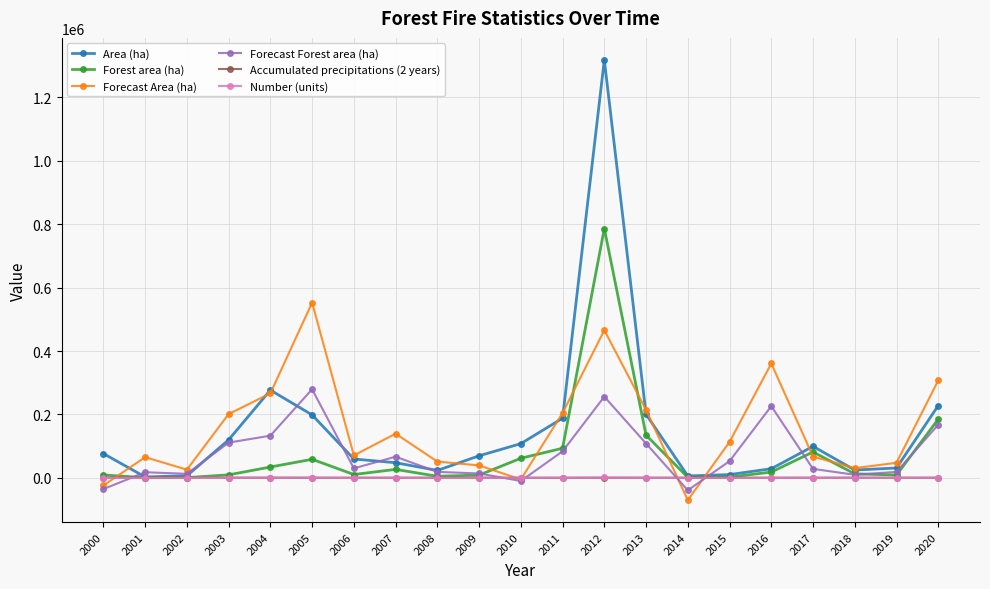

What value does the Number (units) series have at 2019?

543